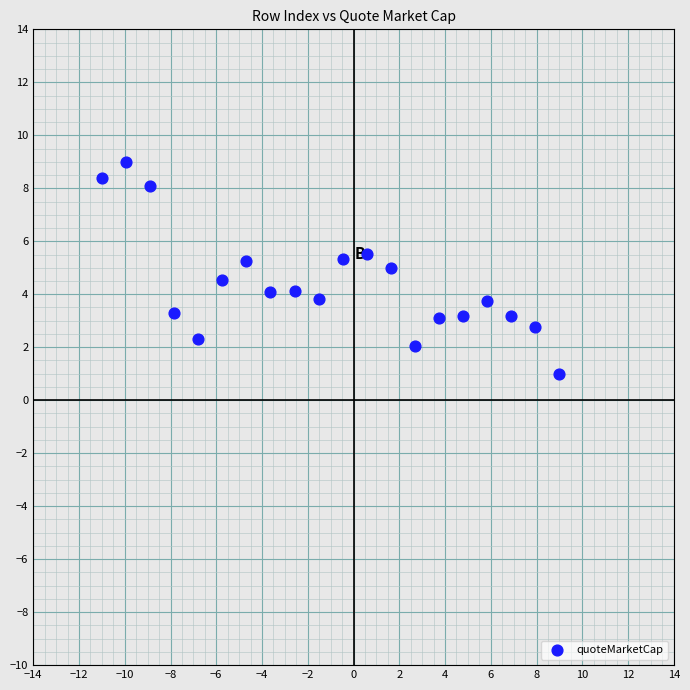

What is the range of X values (max minus min)?

20.0